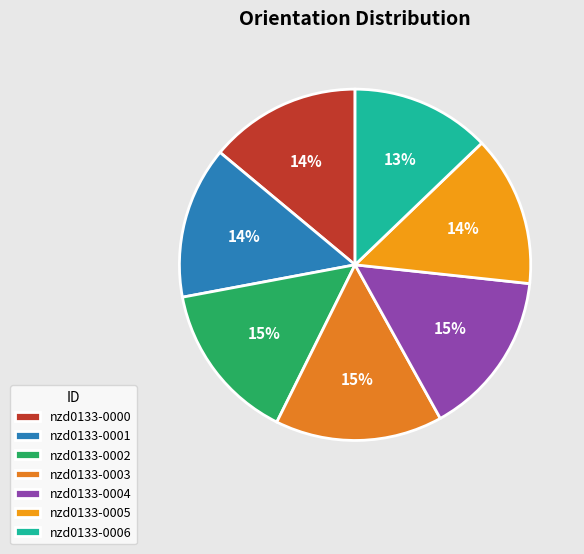

To the nearest percent, what portion does nzd0133-0004 represent?

15%